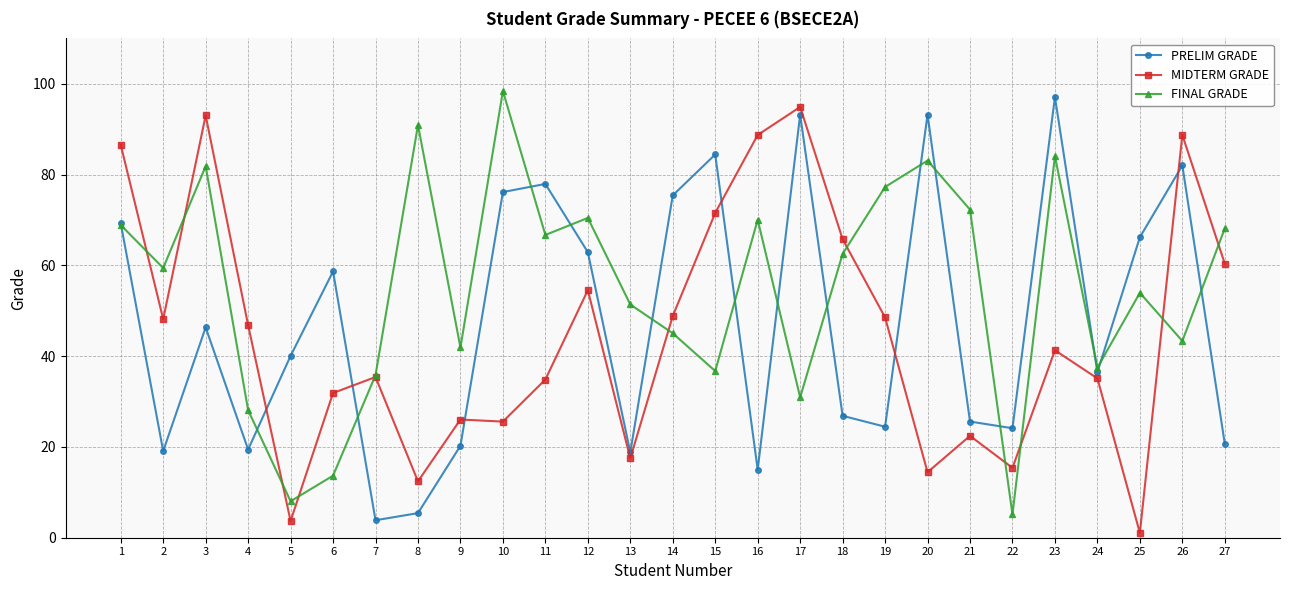

What value does the FINAL GRADE series have at 13?

51.4